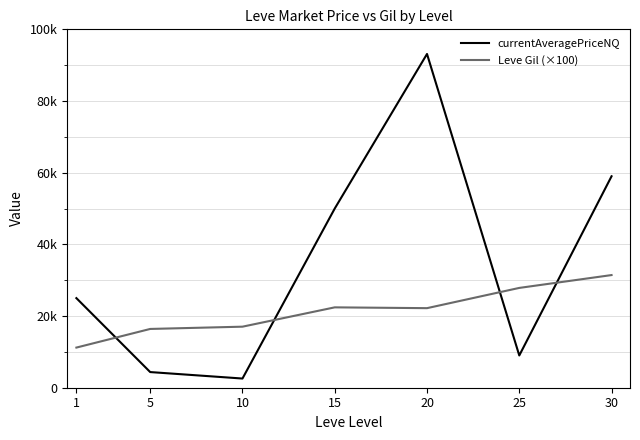

In currentAveragePriceNQ, how many points are higher than both neighbors (excluding endpoints)?

1